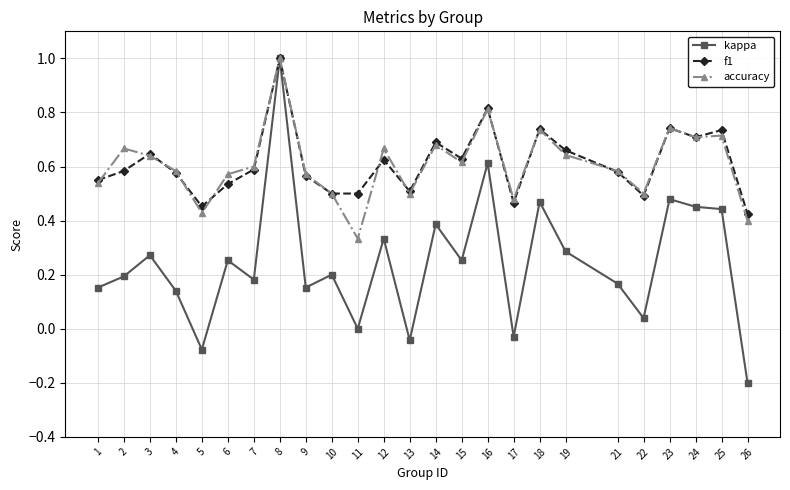

At which category does kappa reach its first local valley?

5